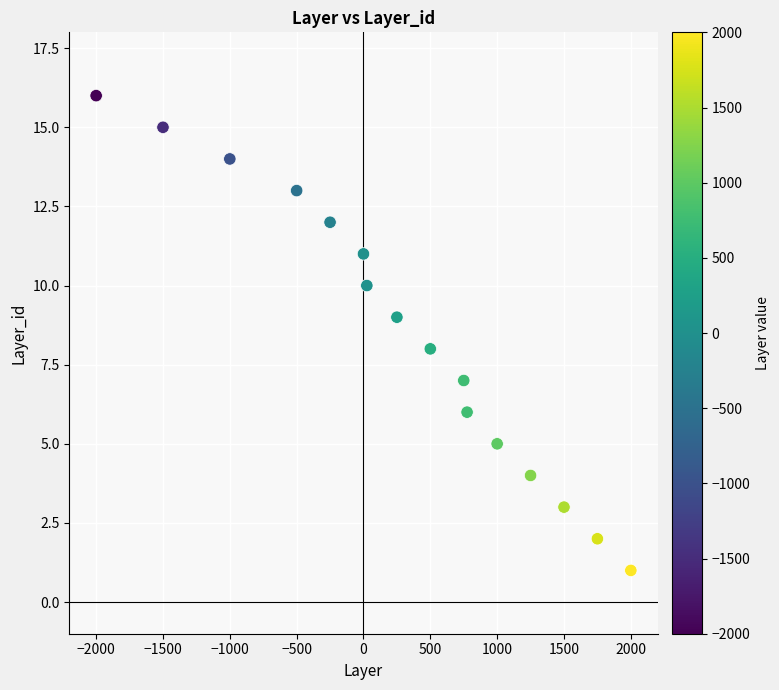

What is the range of Y values (max minus min)?

15